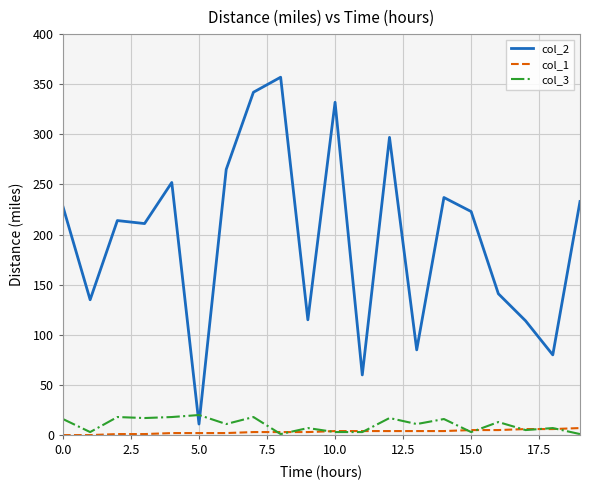

What is the maximum value shown in the chart?

357